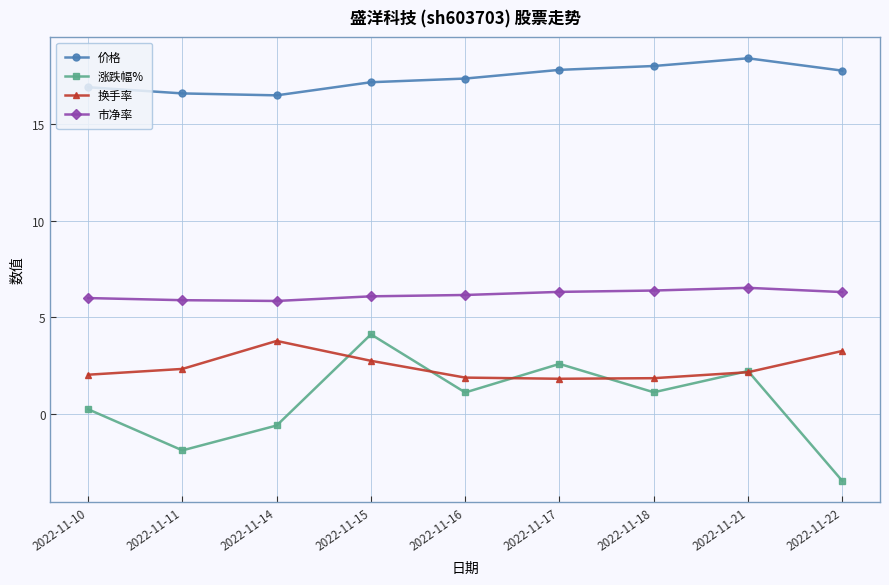

True or false: 换手率 and 市净率 cross at least once.

False